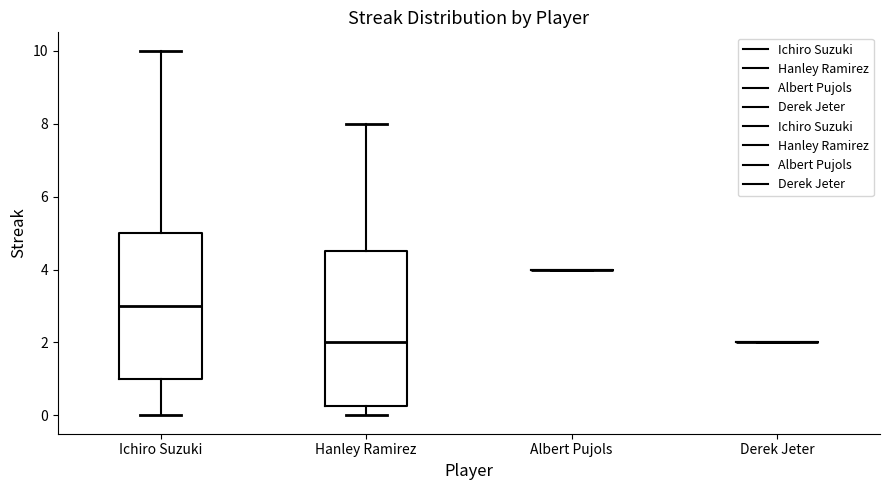

Comparing the boxes themselves (not the whiskers), which one is the tallest?

Hanley Ramirez